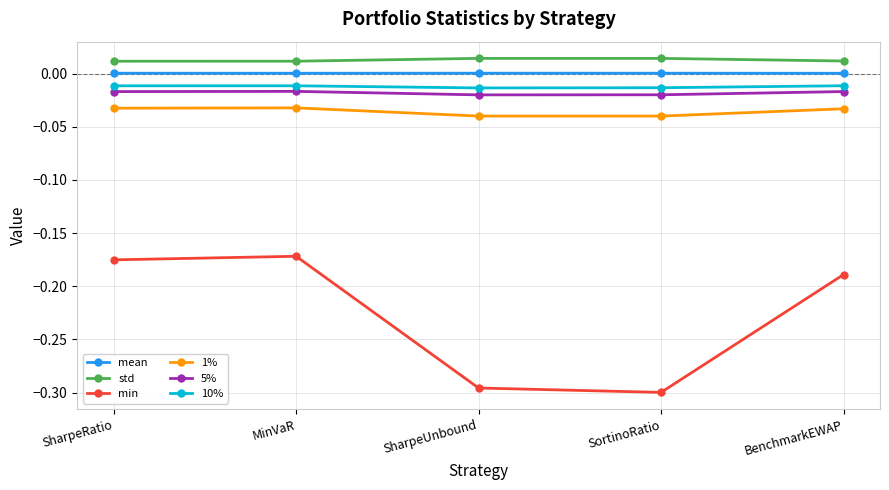

Is it true that 1% equals -0.0 at SharpeRatio?

True